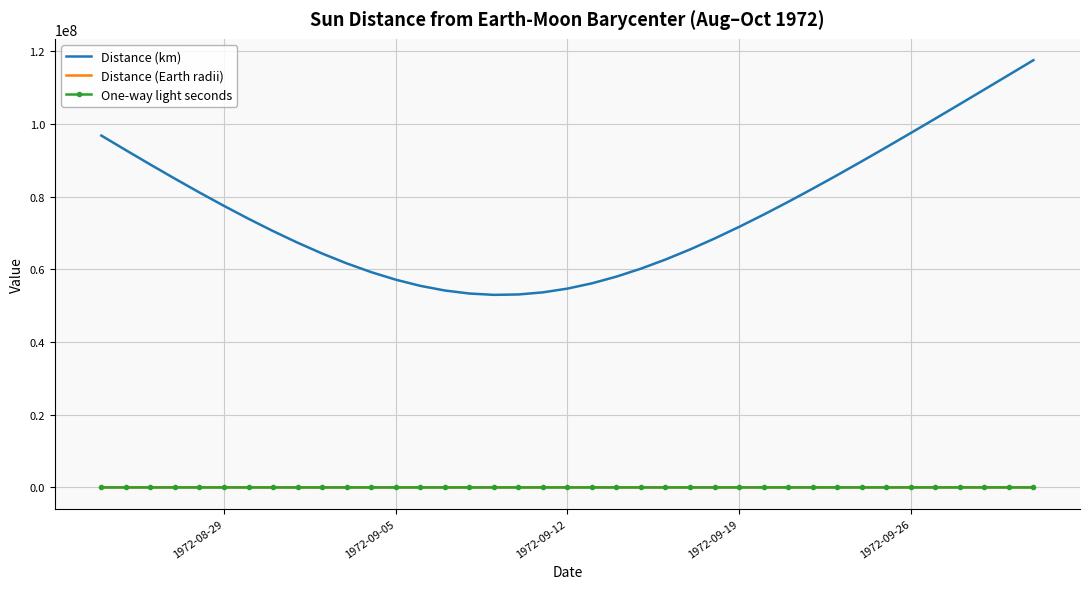

How many categories are shown in the chart?

39